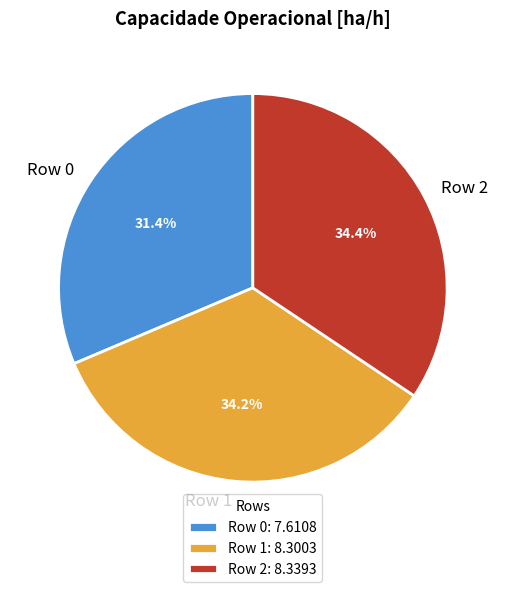

How many segments does this pie chart have?

3